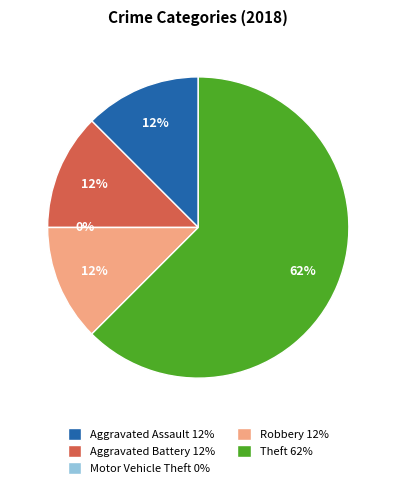

The Theft slice represents 62% of the pie. True or false?

True